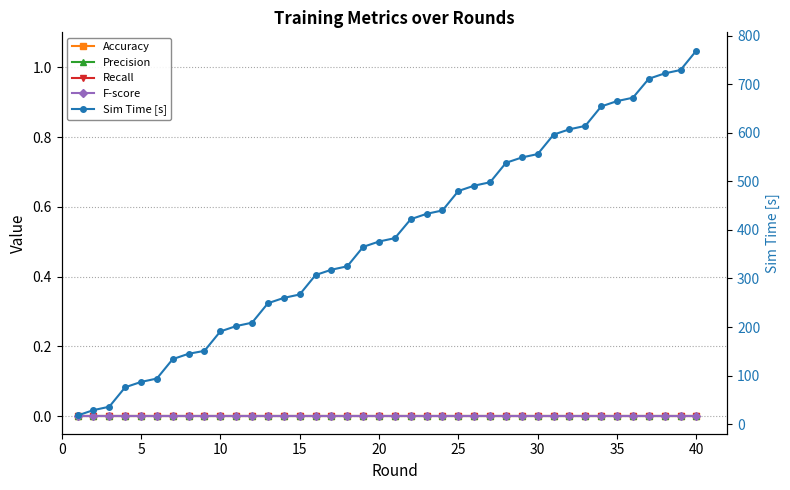

Is the value of F-score at 10 greater than the value of Precision at 40?

No